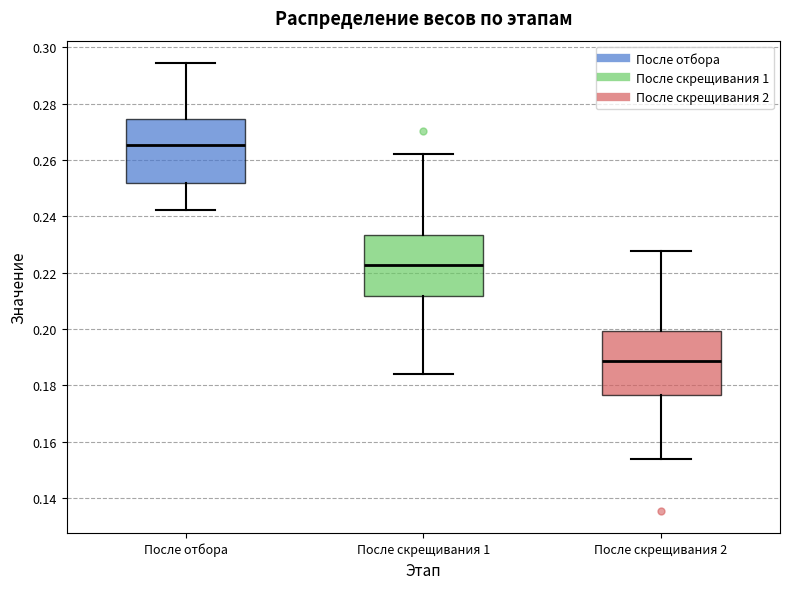

Which box's median line is the highest?

После отбора